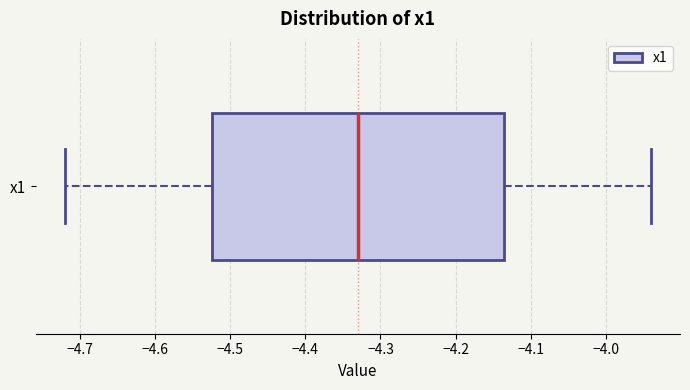

Transcribe this box plot: give where the median line is, the range the box spans, and where the two whiskers end, as read against the x-axis. The values are not printed on the chart, so give them approximately, as read against the axis.

median -4.33, box -4.52 to -4.13, whiskers -4.72 to -3.94